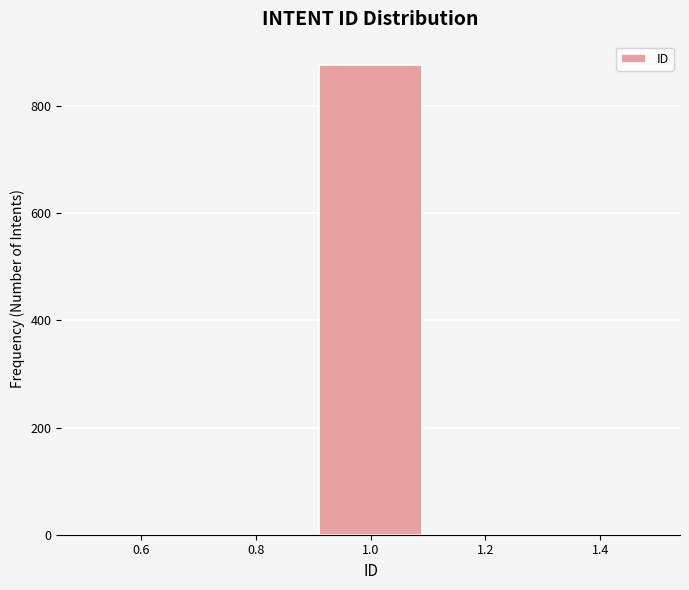

Which range on the x-axis has the tallest bar?

0.9 to 1.1